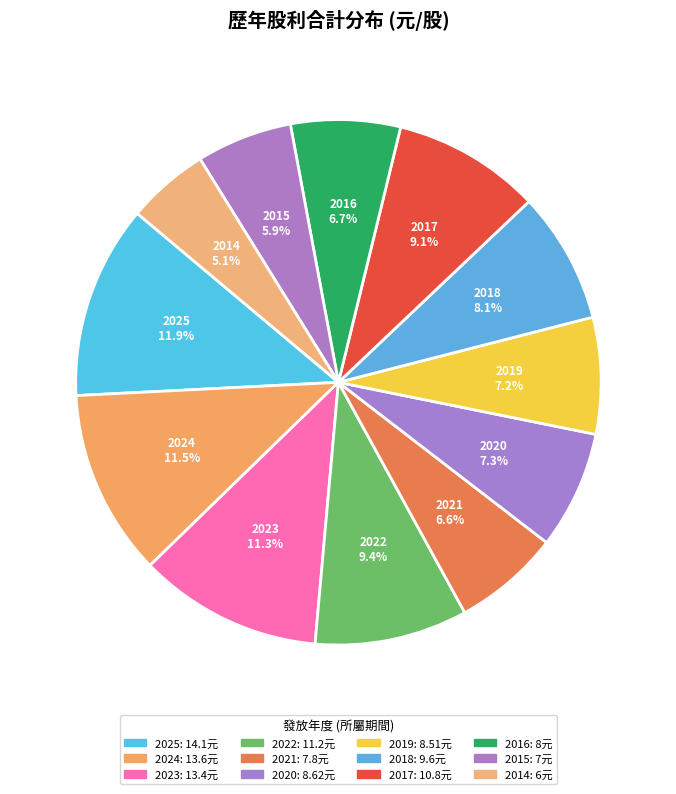

Is the sum of 2016 and 2018 greater than half?

No